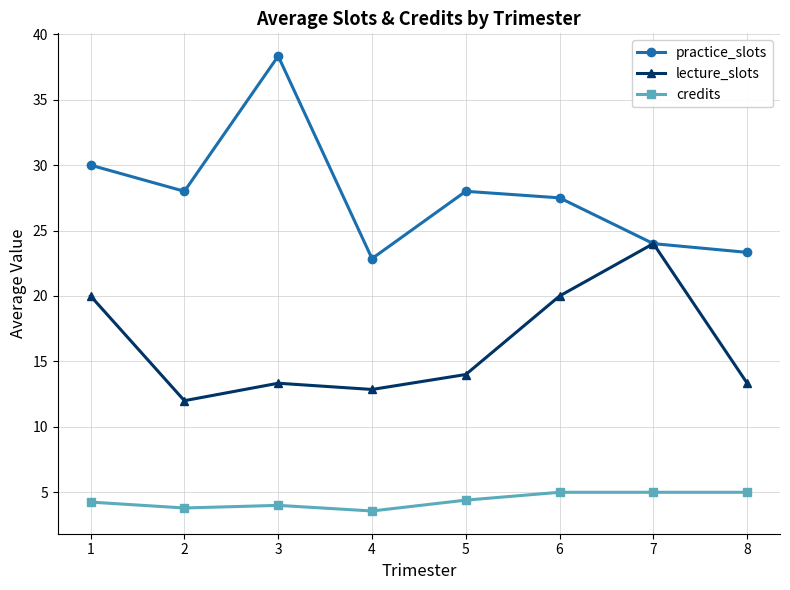

How many lines are shown in the chart?

3